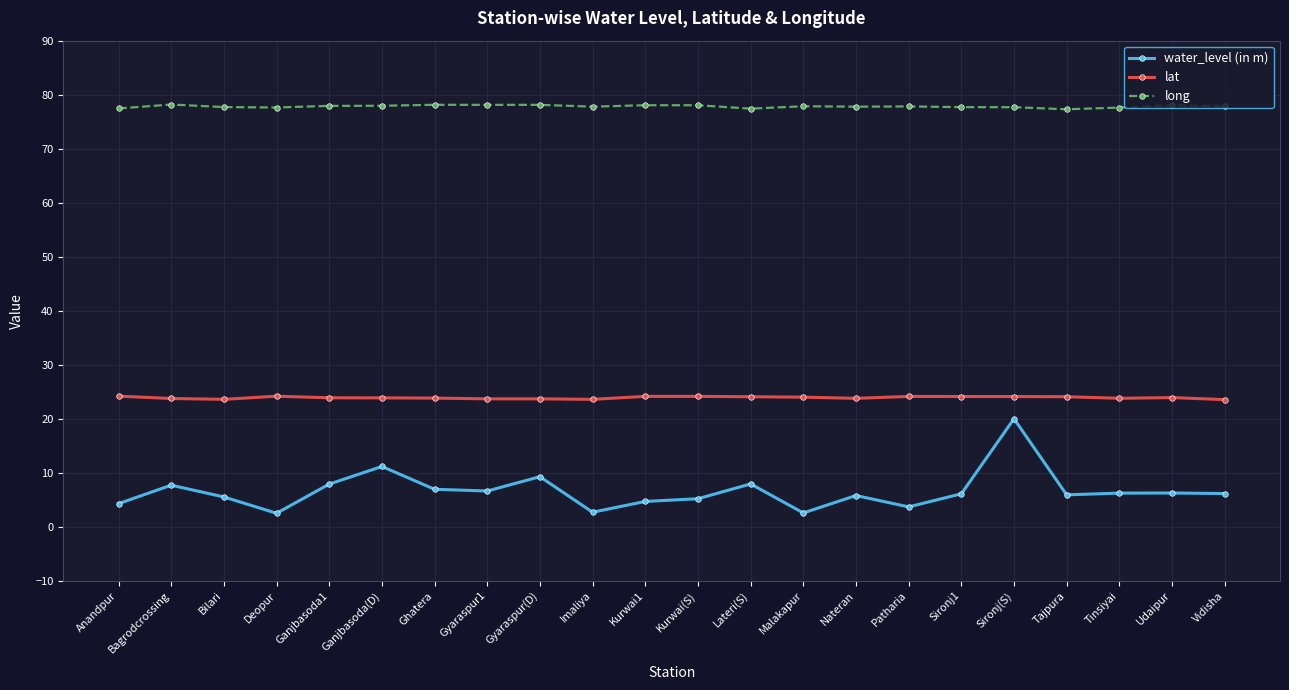

What is the value of the lat point at the 6th from the left?

23.8